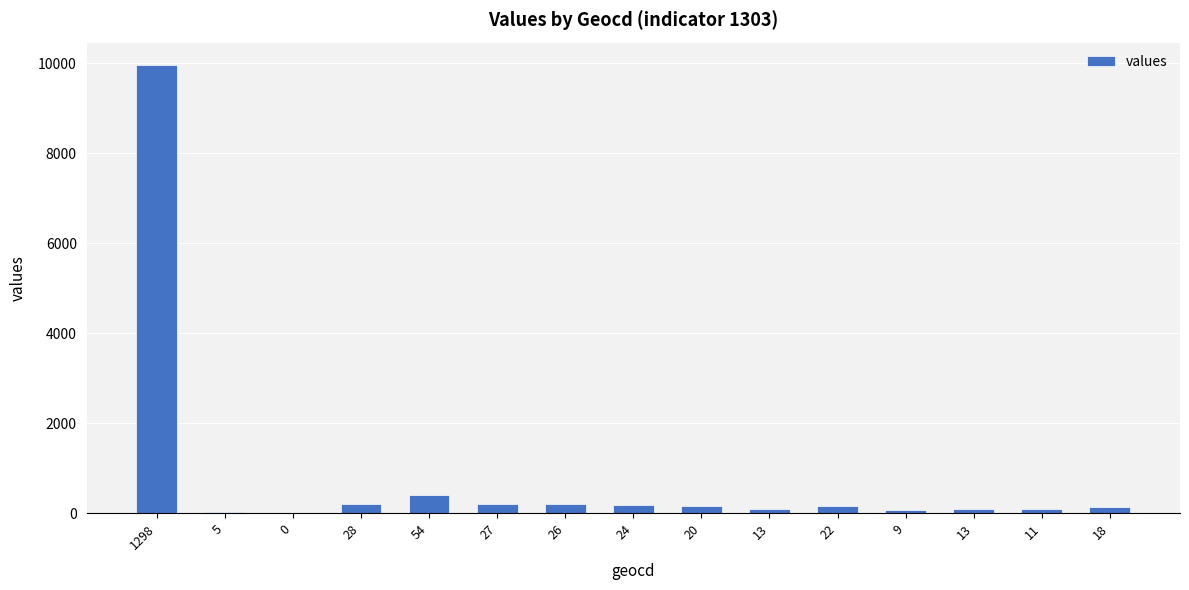

Count the number of data series in this chart.

1